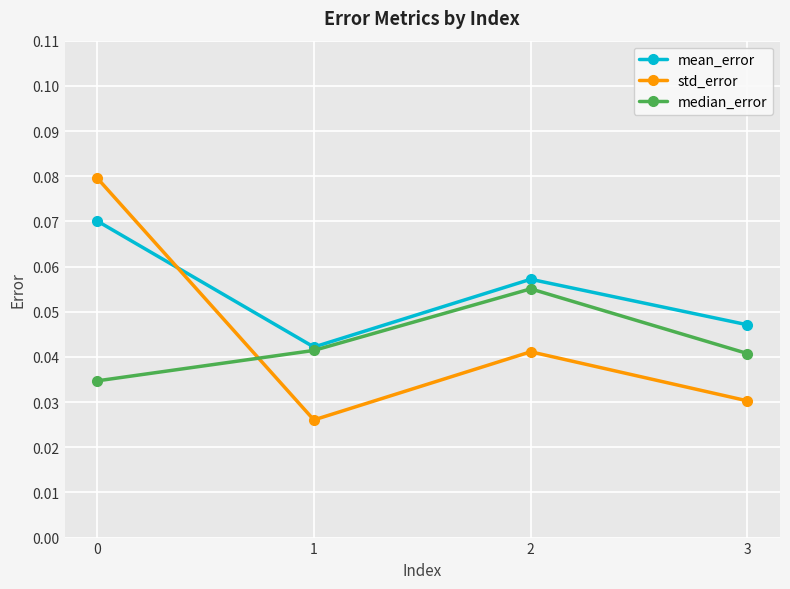

Rank the series at 3 from highest to lowest value.

mean_error, median_error, std_error